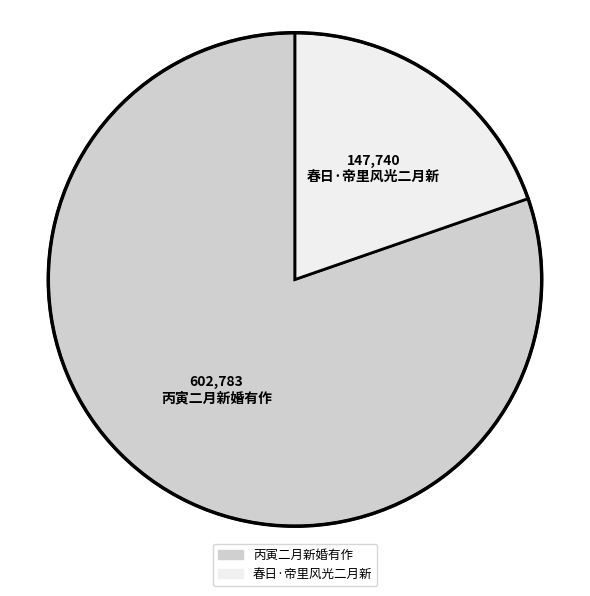

Which category has the biggest portion of the pie?

丙寅二月新婚有作